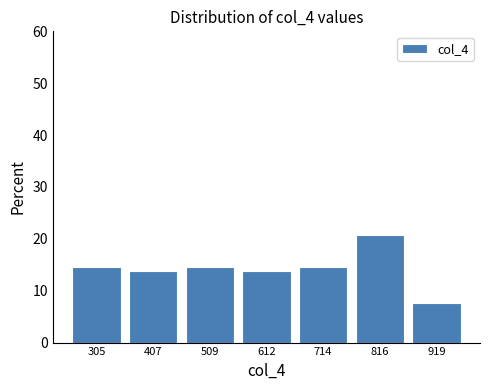

Reading left to right, list all the values displayed in this chart.

14.6	13.9	14.6	13.9	14.6	20.8	7.6